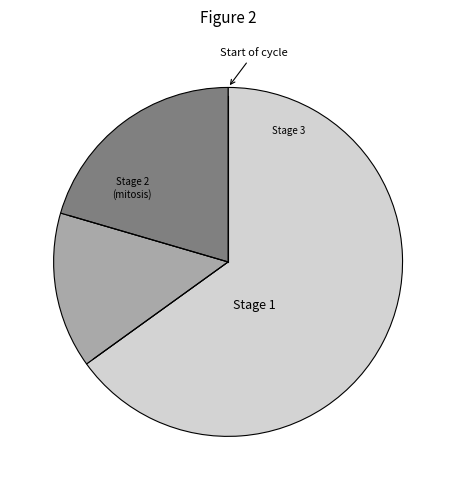

Does any single category account for the majority?

Yes